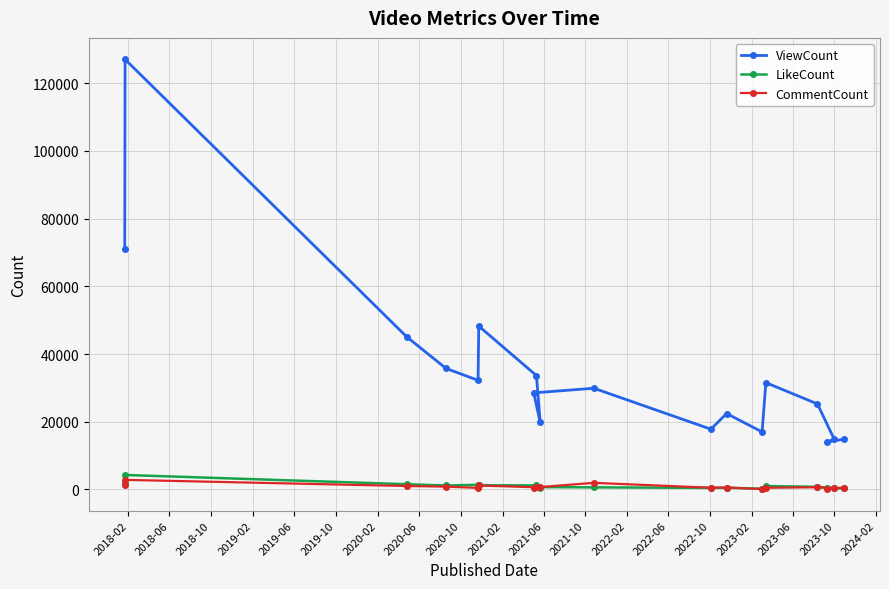

Which series has the largest total across all categories?

ViewCount